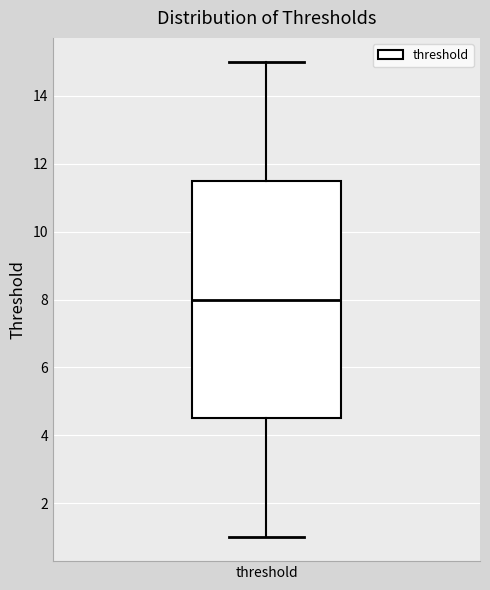

Transcribe this box plot: give where the median line is, the range the box spans, and where the two whiskers end, as read against the y-axis. The values are not printed on the chart, so give them approximately, as read against the axis.

median 8.0, box 4.6 to 11.6, whiskers 1.0 to 15.0